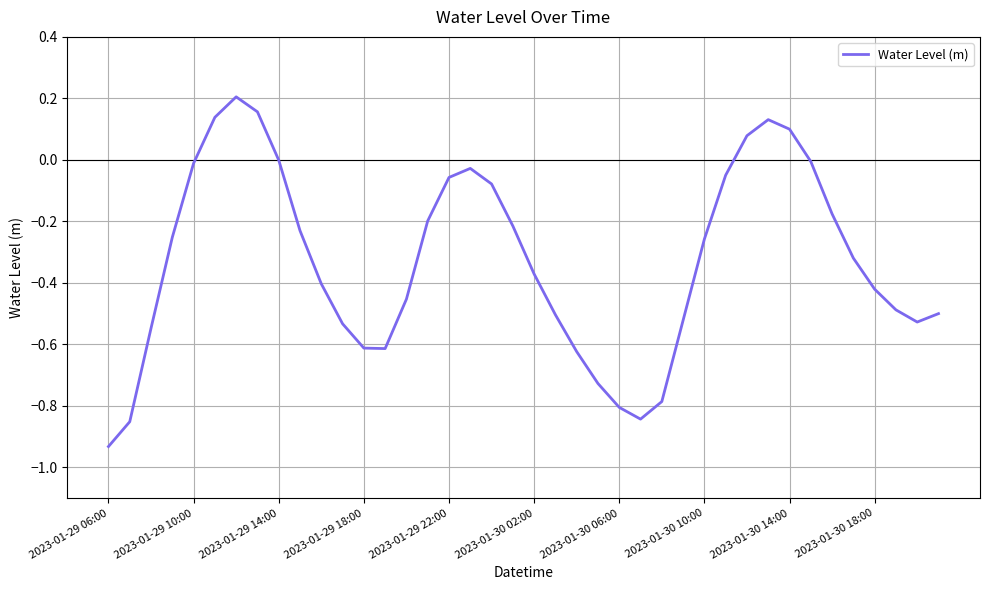

What is the difference between the maximum and minimum values?

1.1